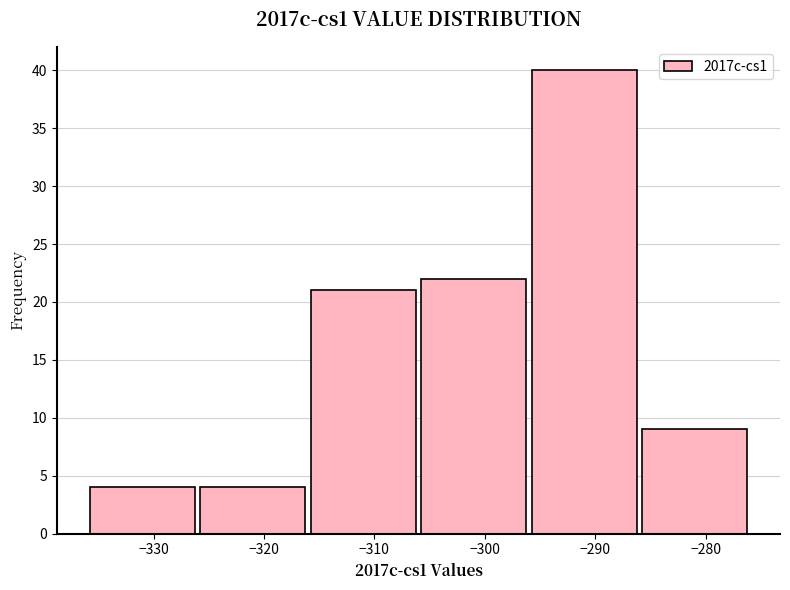

What is the height of the bar covering -306 to -296 on the x-axis? The values are not printed on the chart, so give them approximately, as read against the axis.

22